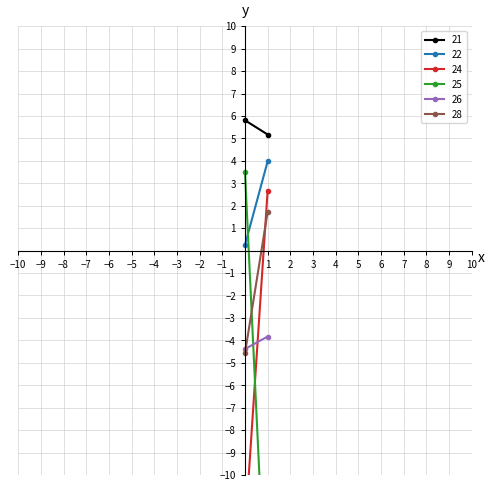

Which series has the widest spread of values?

25